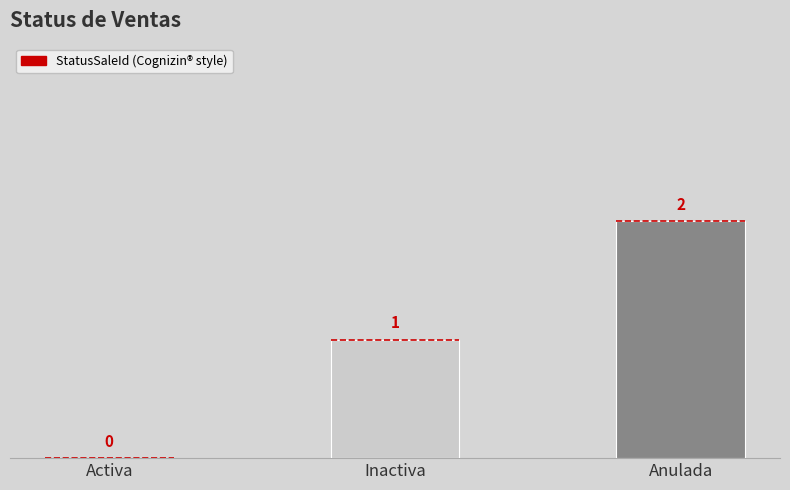

What is the average value?

1